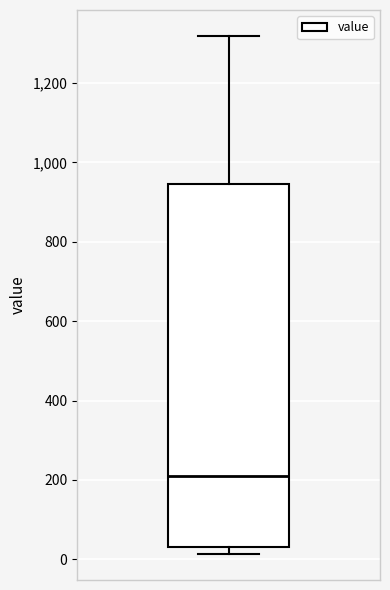

Read this box plot against the y-axis: the position of the median line, the range covered by the box, and the ends of both whiskers. The values are not printed on the chart, so give them approximately, as read against the axis.

median 220, box 40 to 940, whiskers 20 to 1320